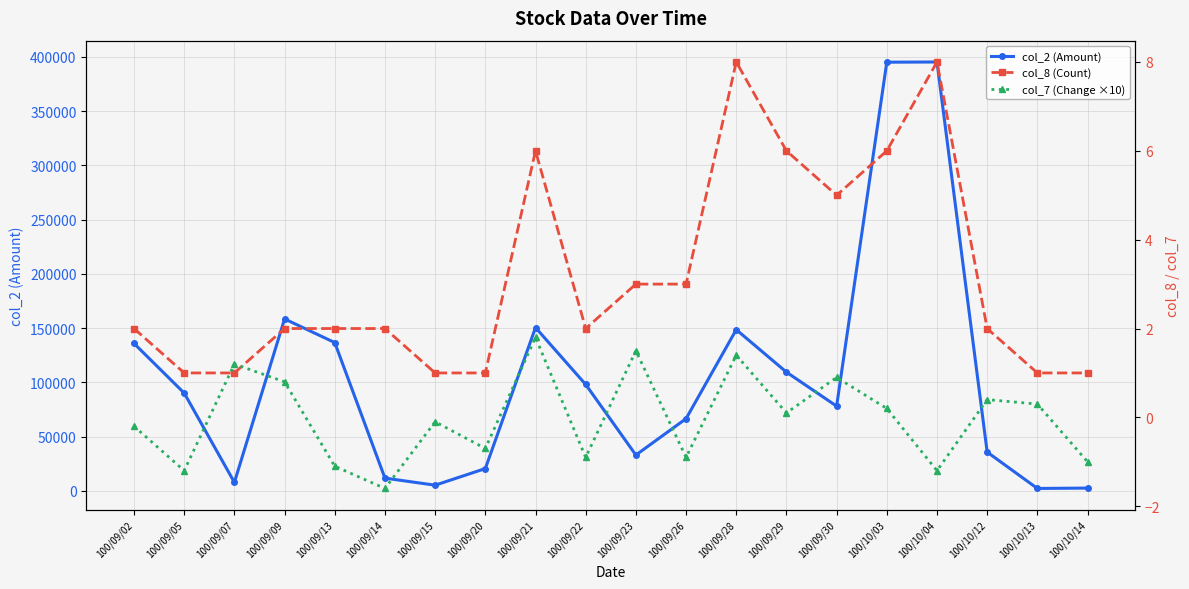

What is the value of the col_2 (Amount) point at the 18th from the left?

35680